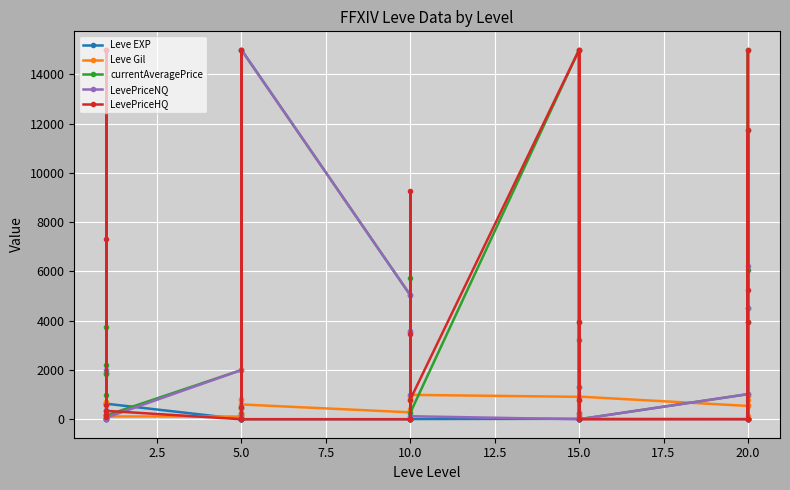

The Leve Gil series shows 395 at 10.0. True or false?

False